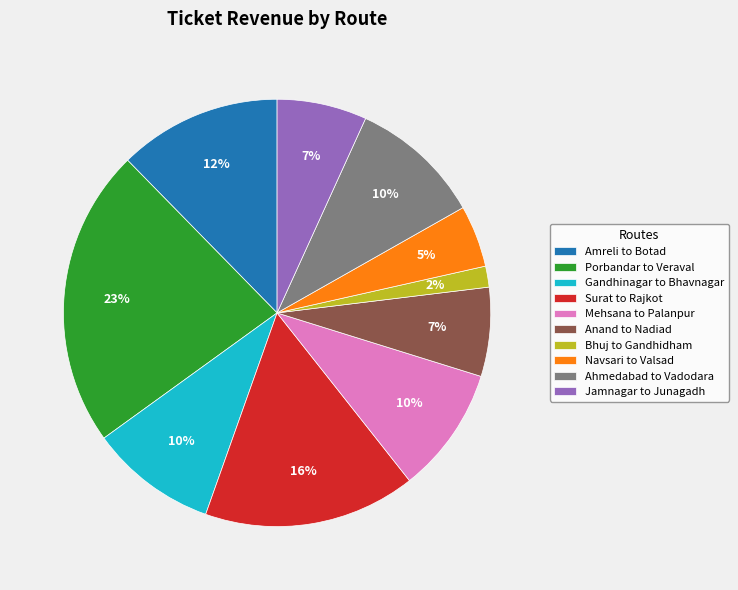

Is there any slice that represents more than half of the pie?

No